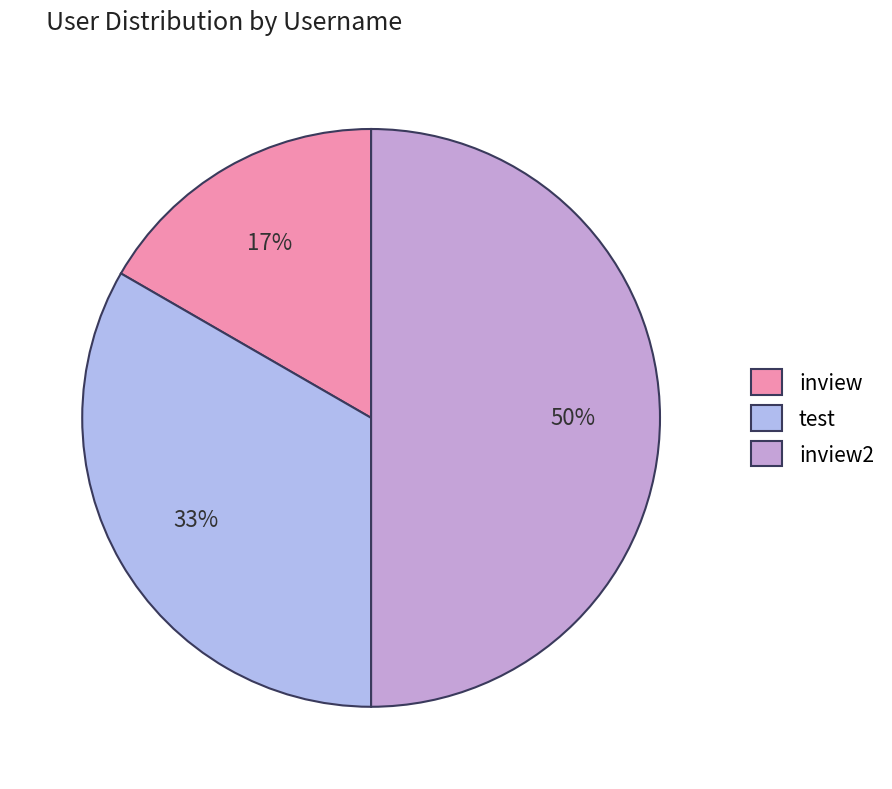

The inview2 slice represents 50% of the pie. True or false?

True